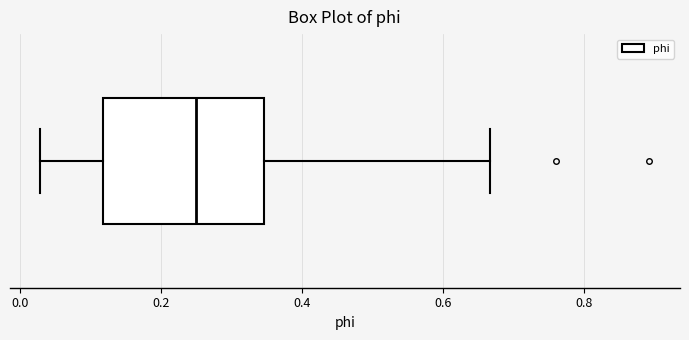

Where is the right edge of the box on the x-axis? The values are not printed on the chart, so give them approximately, as read against the axis.

0.34